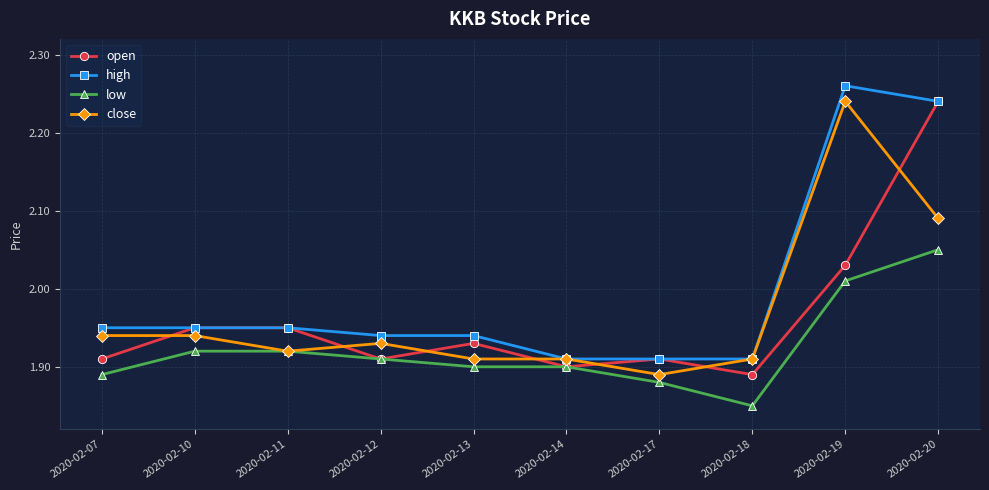

Which category has the highest value in the low series?

2020-02-20